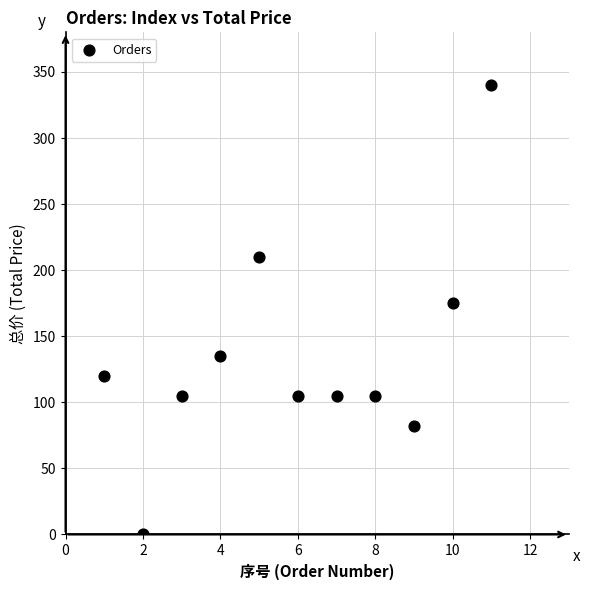

What Y value in the scatter plot is closest to 170?

175